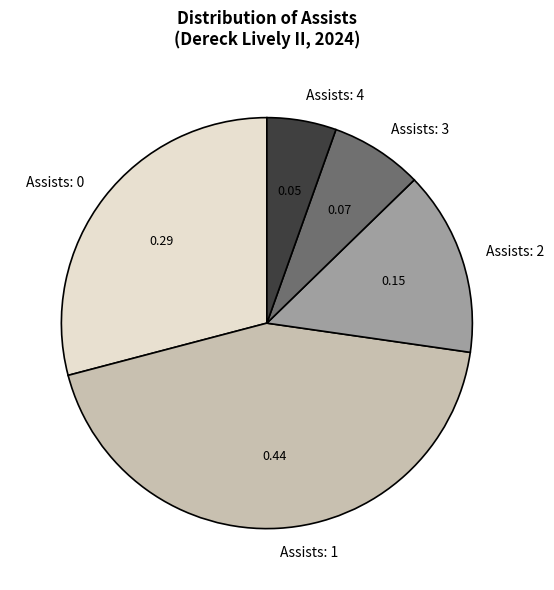

Does any single category account for the majority?

No